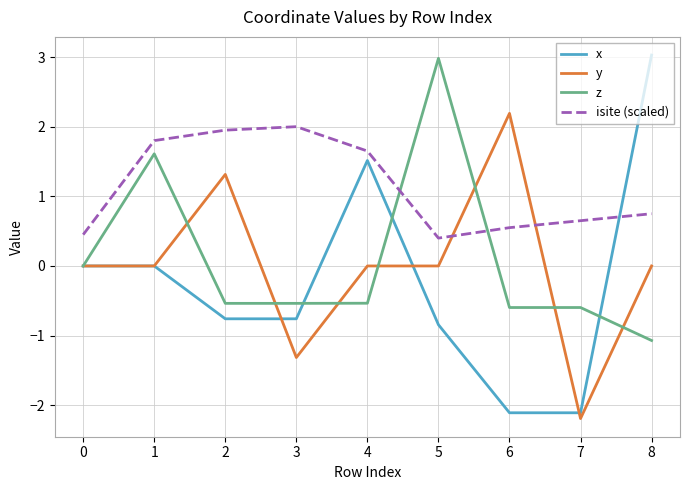

Where do y and isite (scaled) first cross each other?

5 and 6